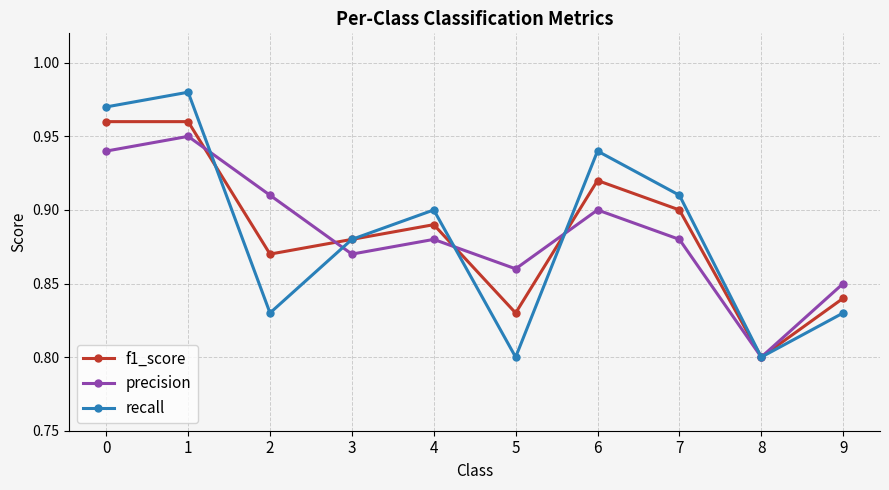

Between which two adjacent categories do recall and f1_score first intersect?

1 and 2